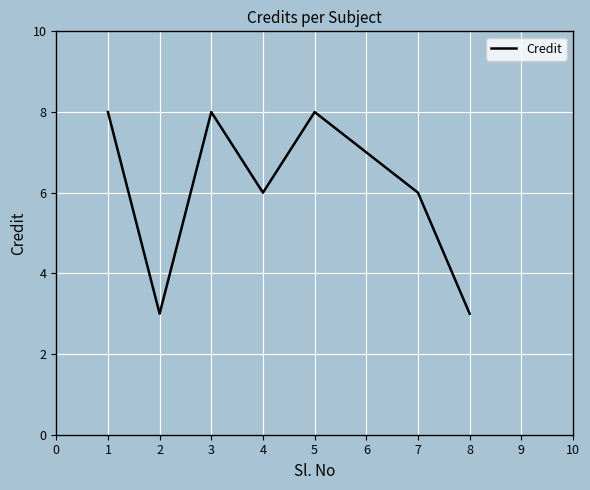

What is the maximum value shown in the chart?

8